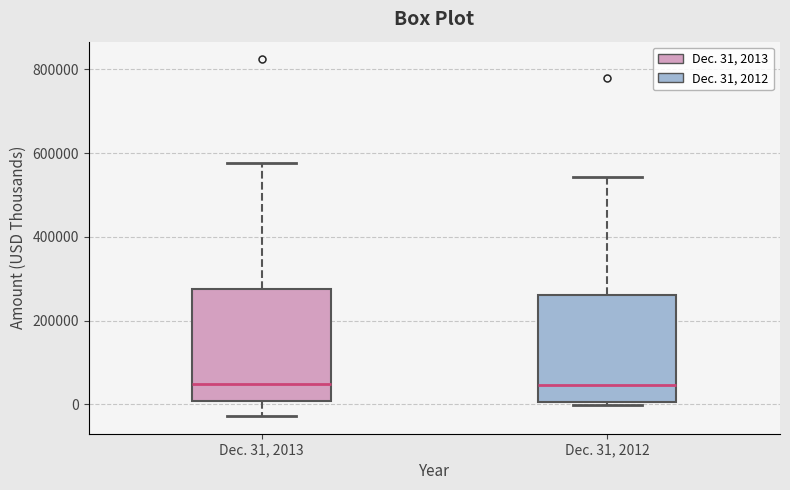

Where does the lower whisker of the box for Dec. 31, 2013 end on the y-axis? The values are not printed on the chart, so give them approximately, as read against the axis.

-20000